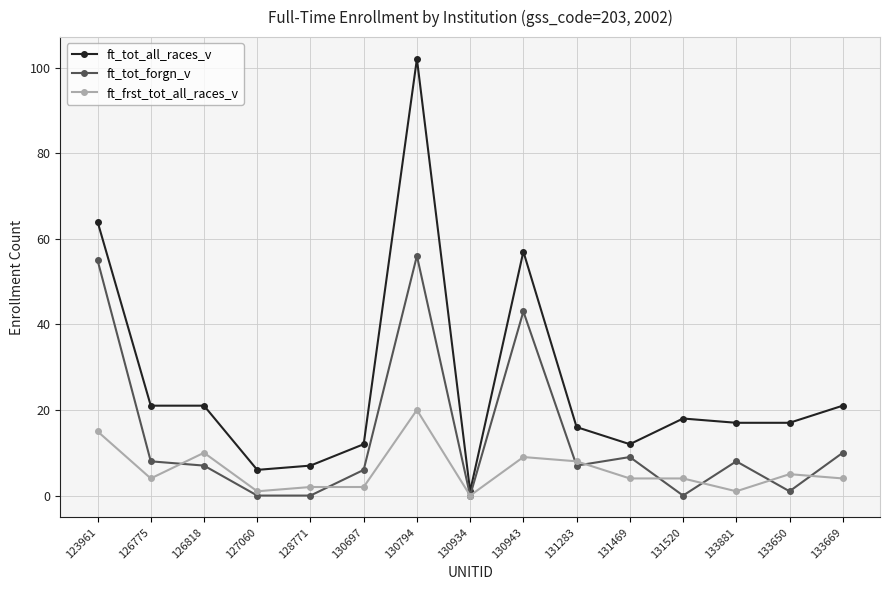

At which category is the sum across all series the highest?

130794